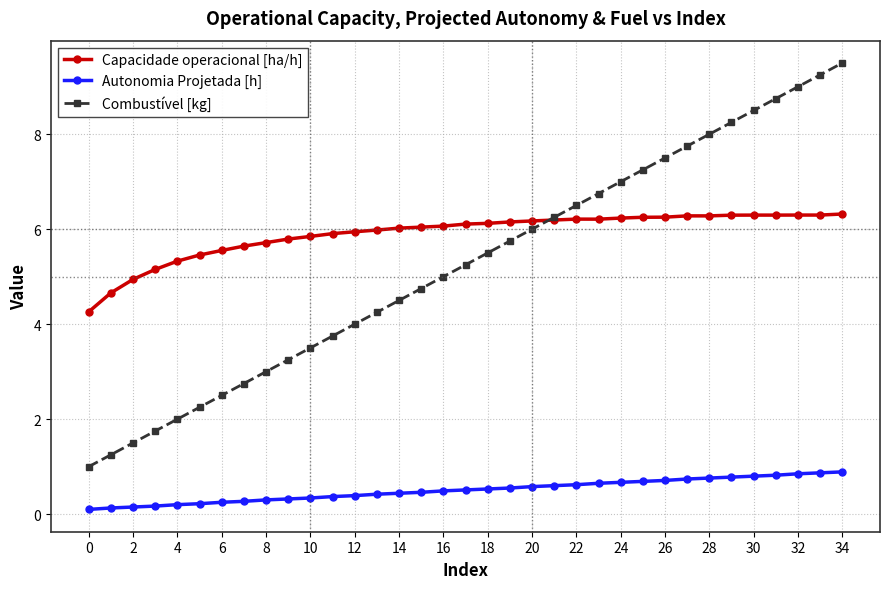

Which series has the largest range (max minus min)?

Combustível [kg]